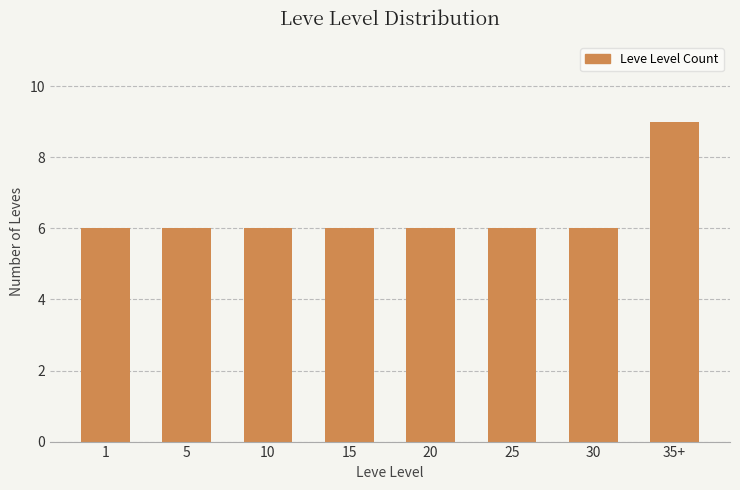

What is the label of the 5th bar from the right?

15